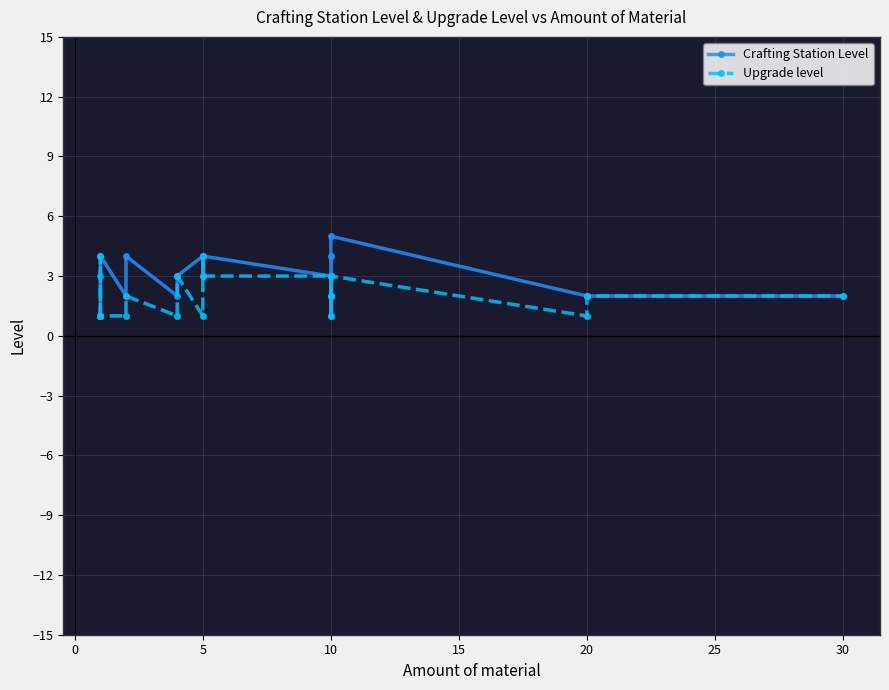

Reading left to right, transcribe all the data shown in this chart.

Crafting Station Level: 1	1	3	4	2	4	2	3	4	3	4	3	3	4	2	1	5	2	2	2
Upgrade level: 1	1	4	1	1	2	1	3	1	4	3	3	3	2	2	1	3	1	2	2